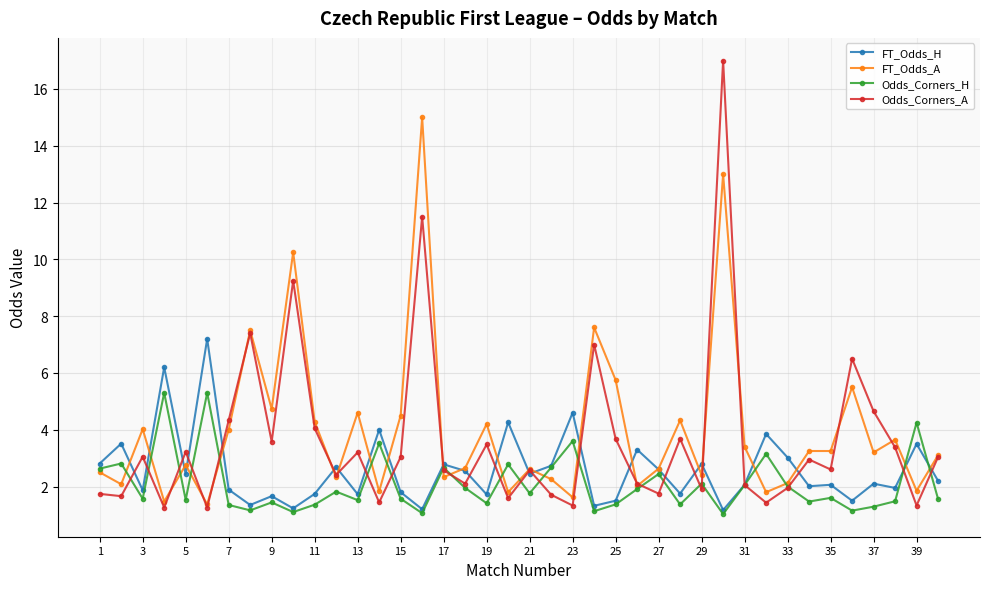

After their last crossing, which series has the higher values: FT_Odds_H or Odds_Corners_H?

FT_Odds_H